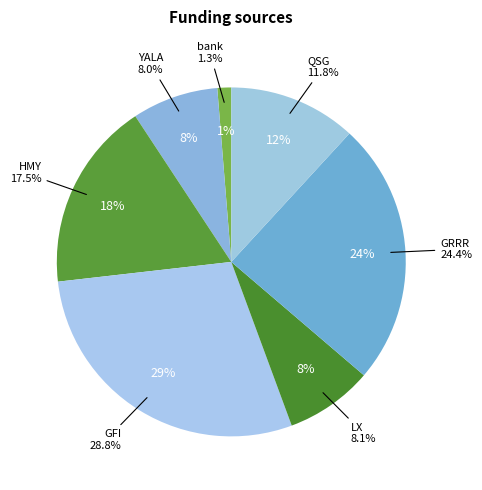

To the nearest percent, what is the average slice percentage?

14%